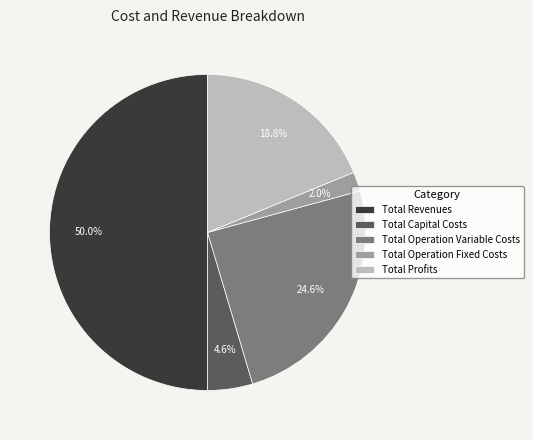

To the nearest percent, what is the average slice percentage?

20%